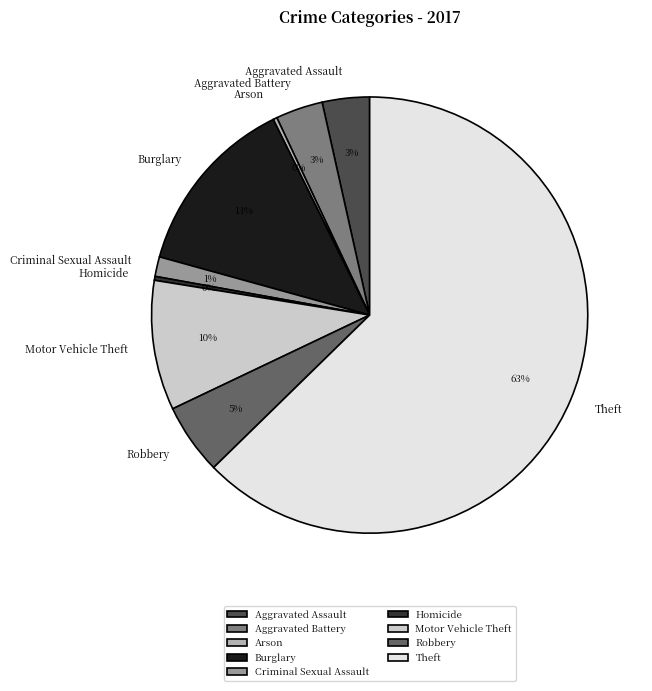

Which slice is the largest?

Theft